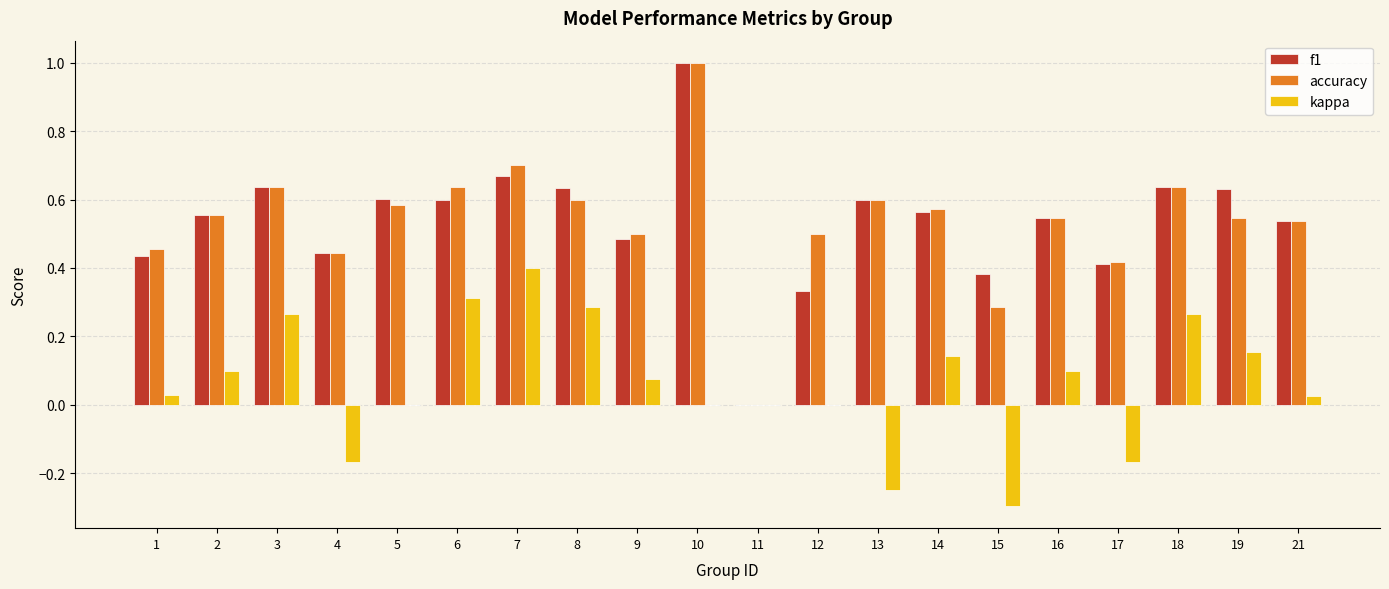

Is the value of accuracy at 3 greater than the value of kappa at 14?

Yes